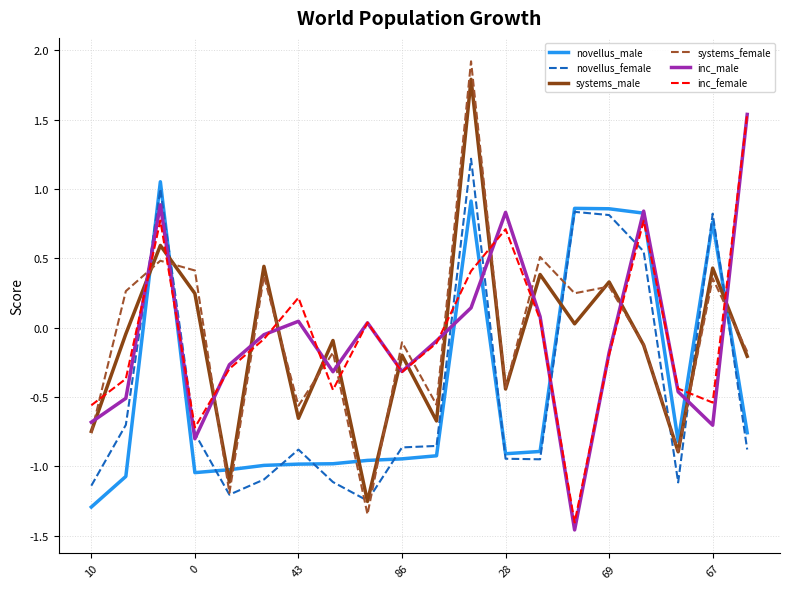

True or false: inc_male and novellus_male cross at least once.

True